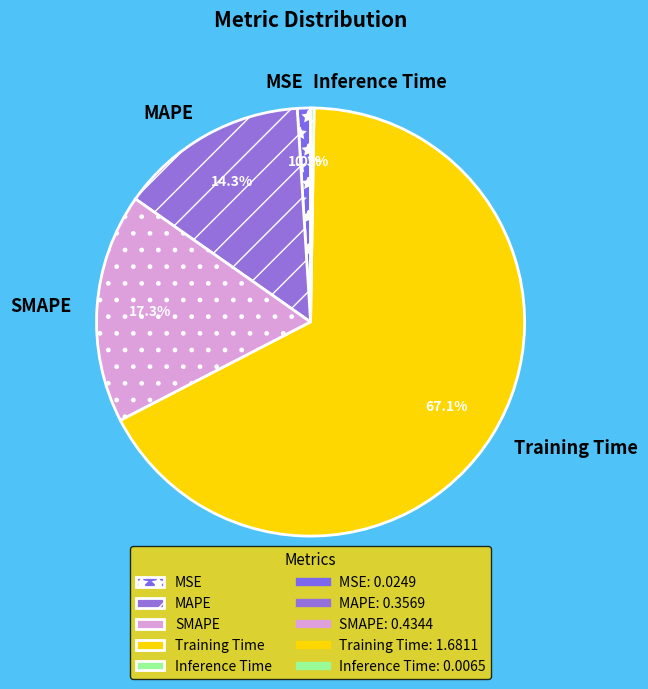

What is the majority slice?

Training Time